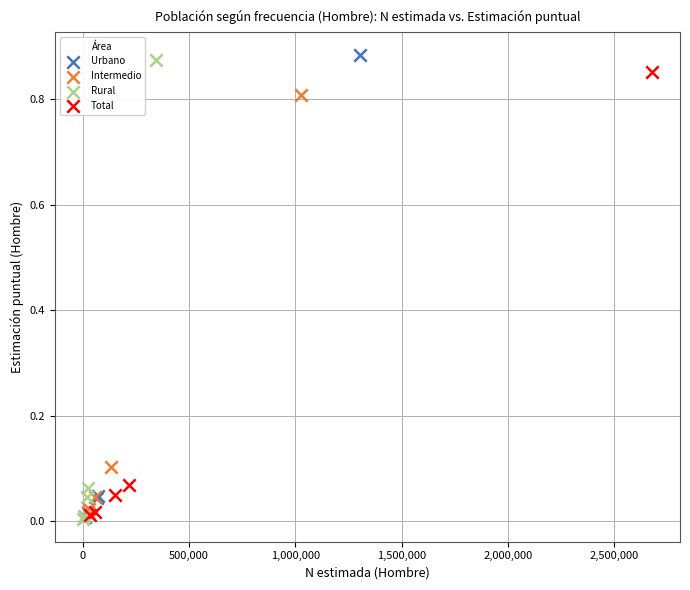

Which series has the largest Y range (max minus min)?

Urbano